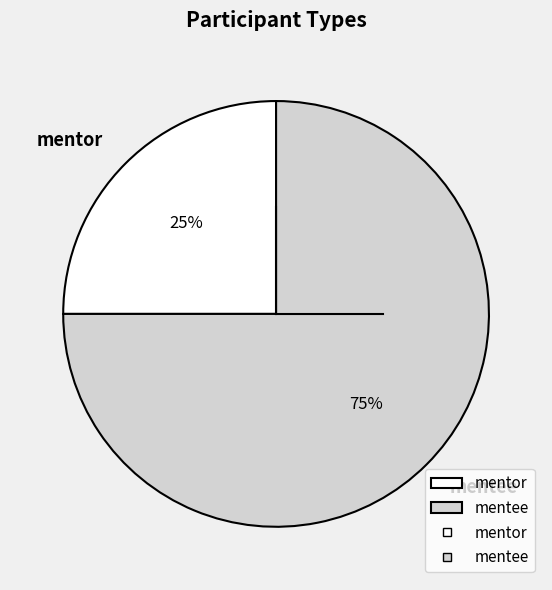

To the nearest percent, what percentage of the pie is mentor?

25%